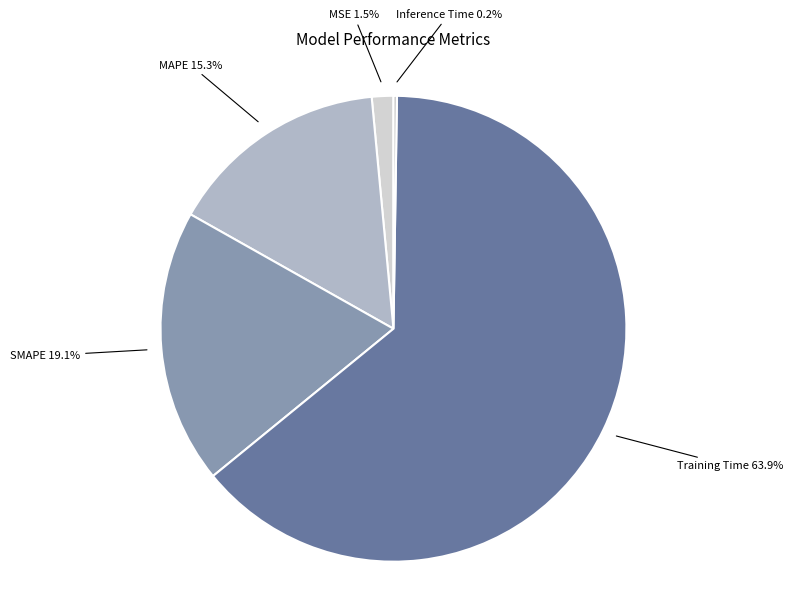

What is the majority slice?

Training Time